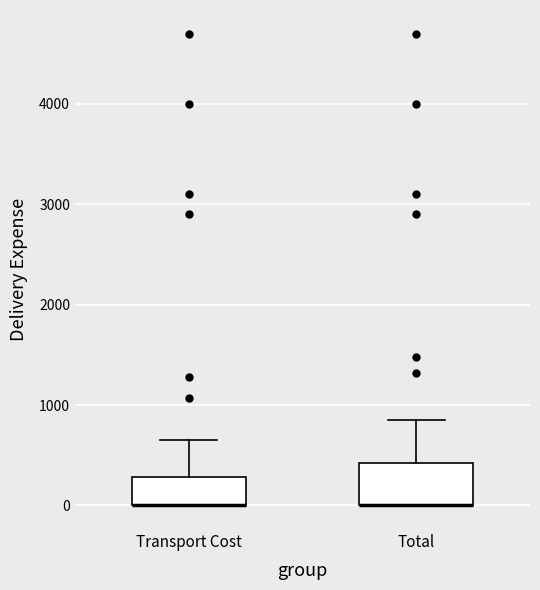

Where is the lower edge of the box for Transport Cost on the y-axis? The values are not printed on the chart, so give them approximately, as read against the axis.

0